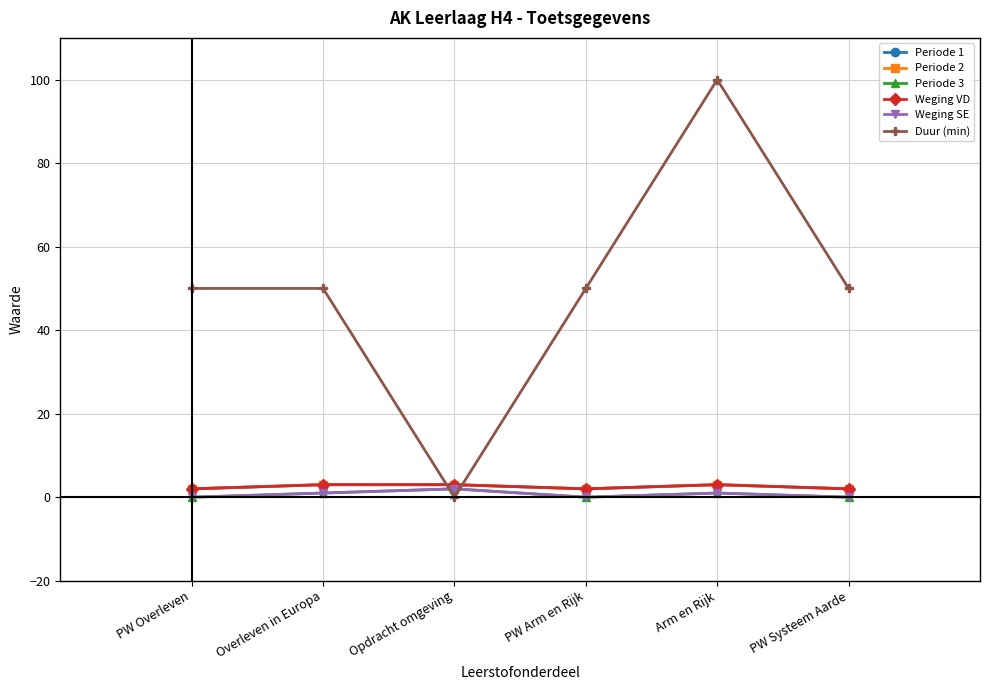

Is this an area chart (filled region under the line)?

No